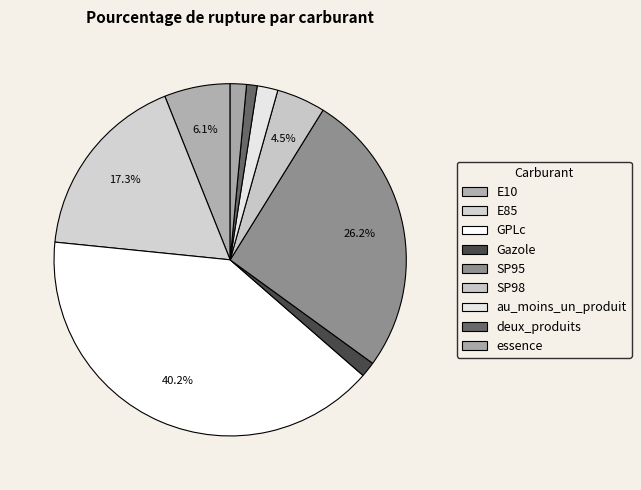

Does any single category account for the majority?

No